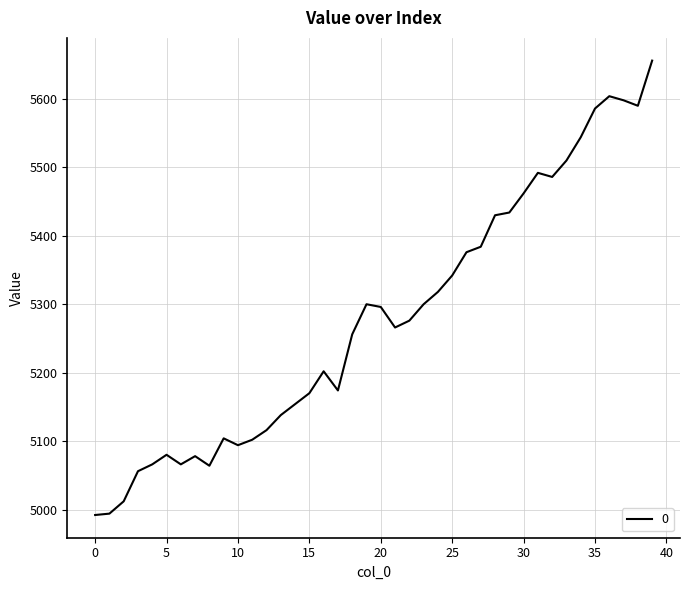

What is the maximum value shown in the chart?

5656